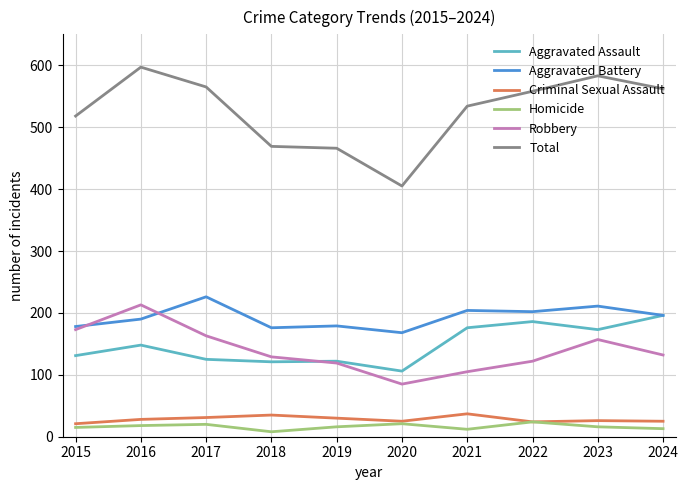

Rank the series by their maximum value, from highest to lowest.

Total, Aggravated Battery, Robbery, Aggravated Assault, Criminal Sexual Assault, Homicide